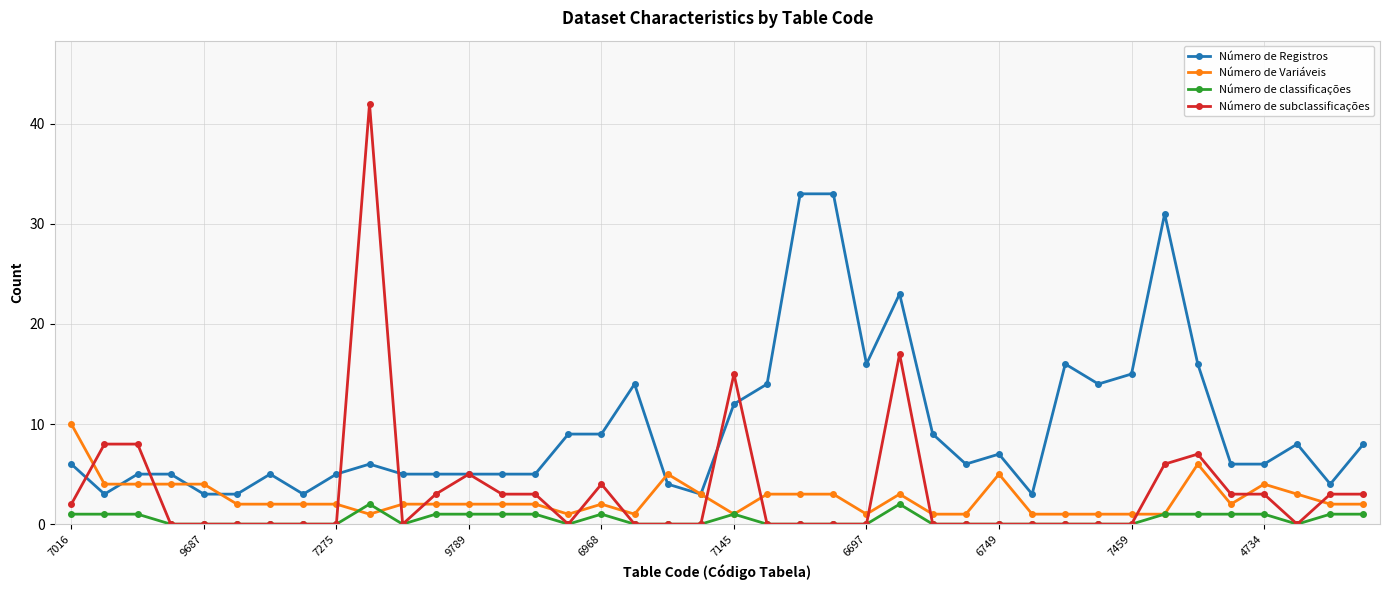

How many lines are shown in the chart?

4